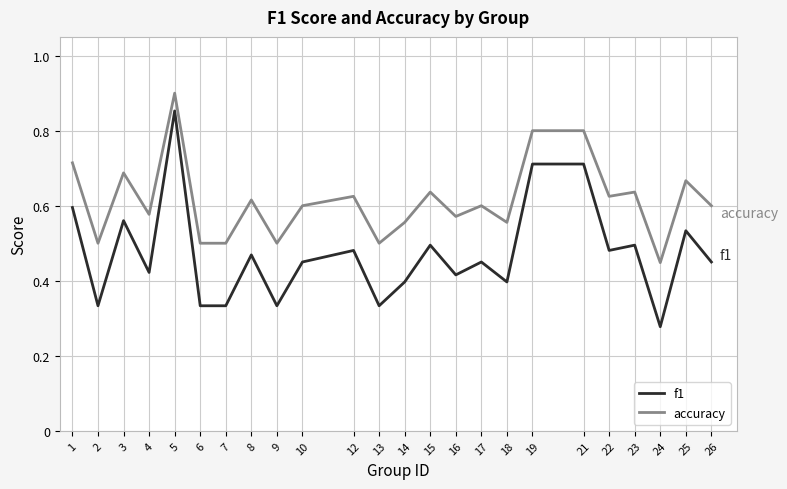

At how many categories does at least one series exceed 0?

24